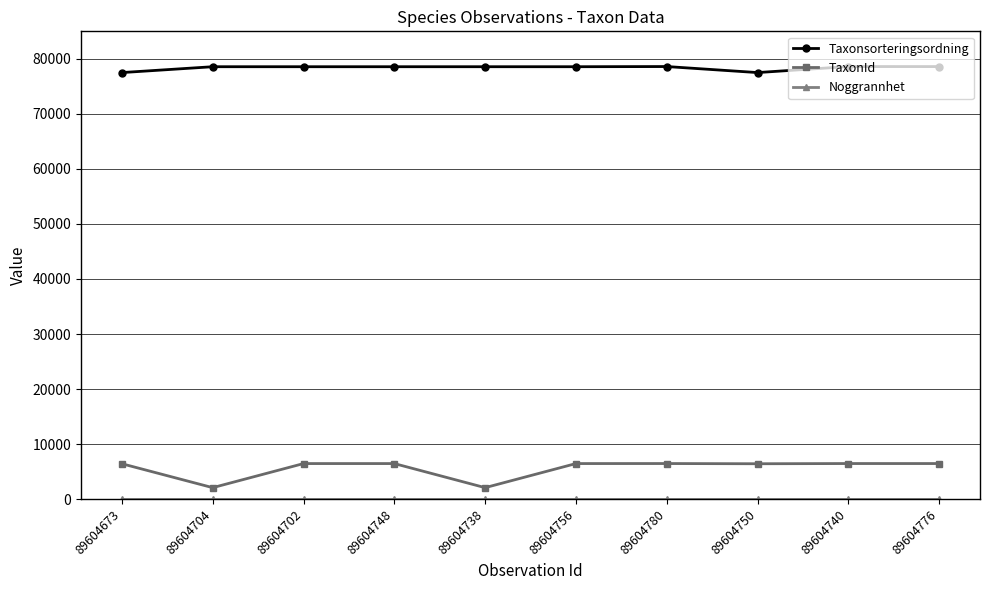

Where is the first local minimum for TaxonId?

89604704